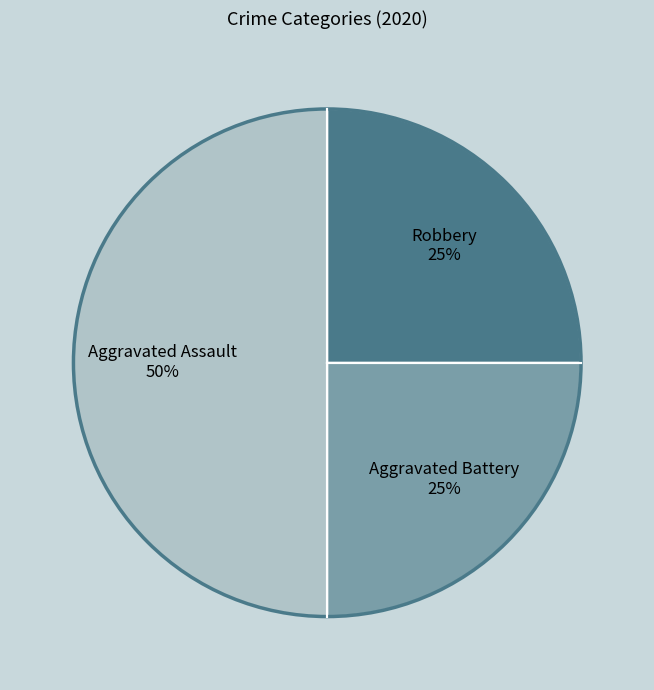

True or false: Aggravated Battery accounts for 15% of the total.

False